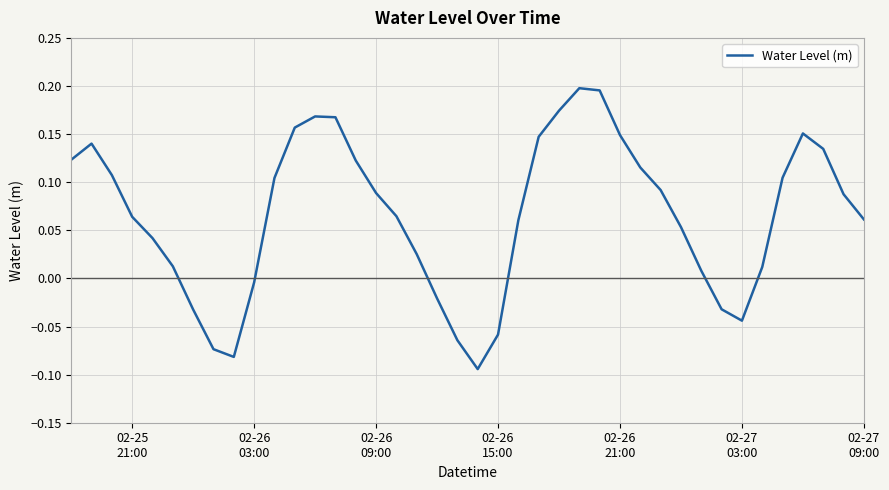

What is the difference between the maximum and minimum values?

0.3